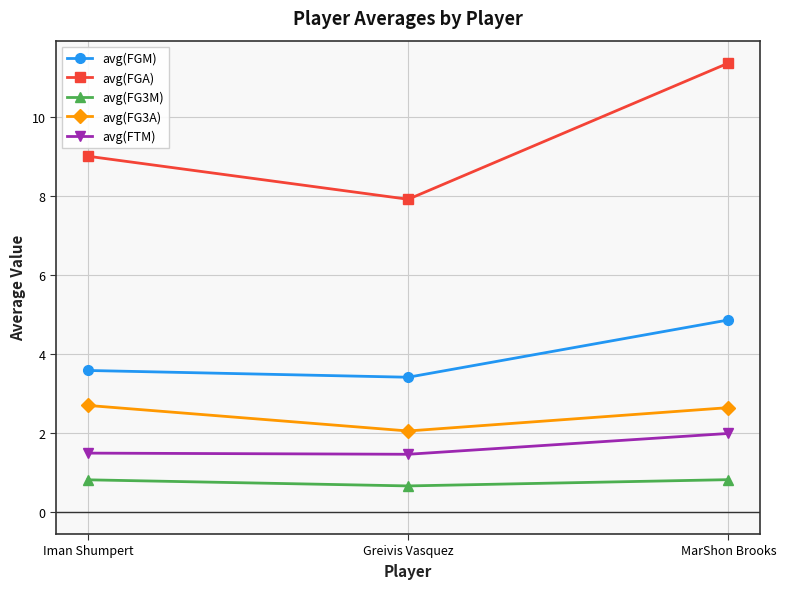

At which category does the chart reach its minimum across all series?

Greivis Vasquez